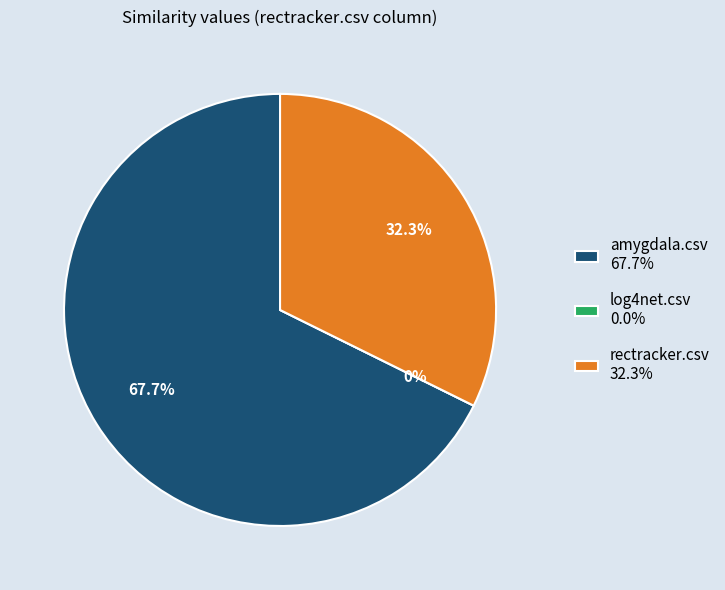

Does amygdala.csv represent more than half of the total?

Yes